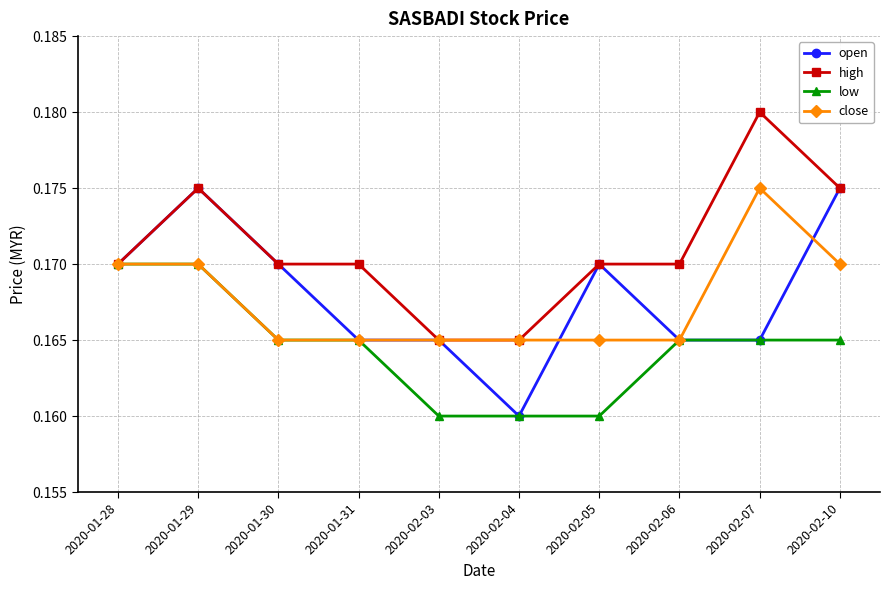

What position from the left is 2020-02-06?

8